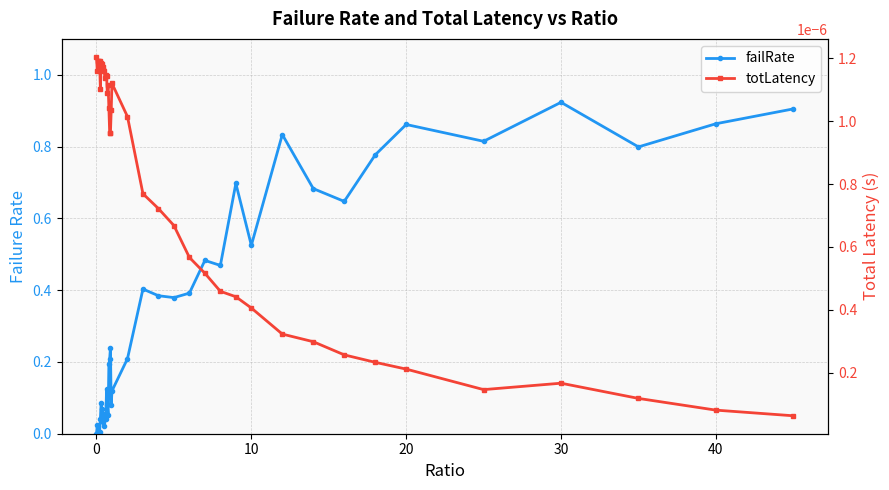

Reading left to right, what are all the values shown in this chart?

failRate: 0.0	0.0	0.0	0.0	0.0	0.0	0.1	0.1	0.1	0.0	0.0	0.0	0.0	0.1	0.1	0.1	0.2	0.2	0.2	0.1	0.1	0.2	0.4	0.4	0.4	0.4	0.5	0.5	0.7	0.5	0.8	0.7	0.6	0.8	0.9	0.8	0.9	0.8	0.9	0.9
totLatency: 0.0	0.0	0.0	0.0	0.0	0.0	0.0	0.0	0.0	0.0	0.0	0.0	0.0	0.0	0.0	0.0	0.0	0.0	0.0	0.0	0.0	0.0	0.0	0.0	0.0	0.0	0.0	0.0	0.0	0.0	0.0	0.0	0.0	0.0	0.0	0.0	0.0	0.0	0.0	0.0